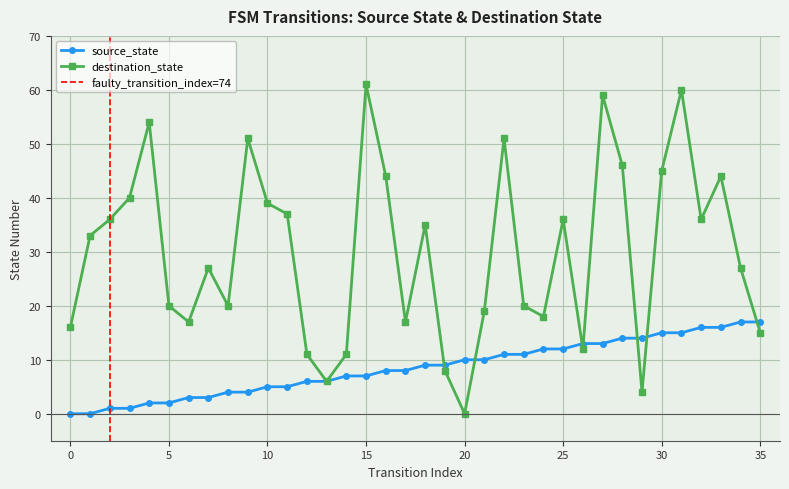

Where is the first local maximum for destination_state?

4